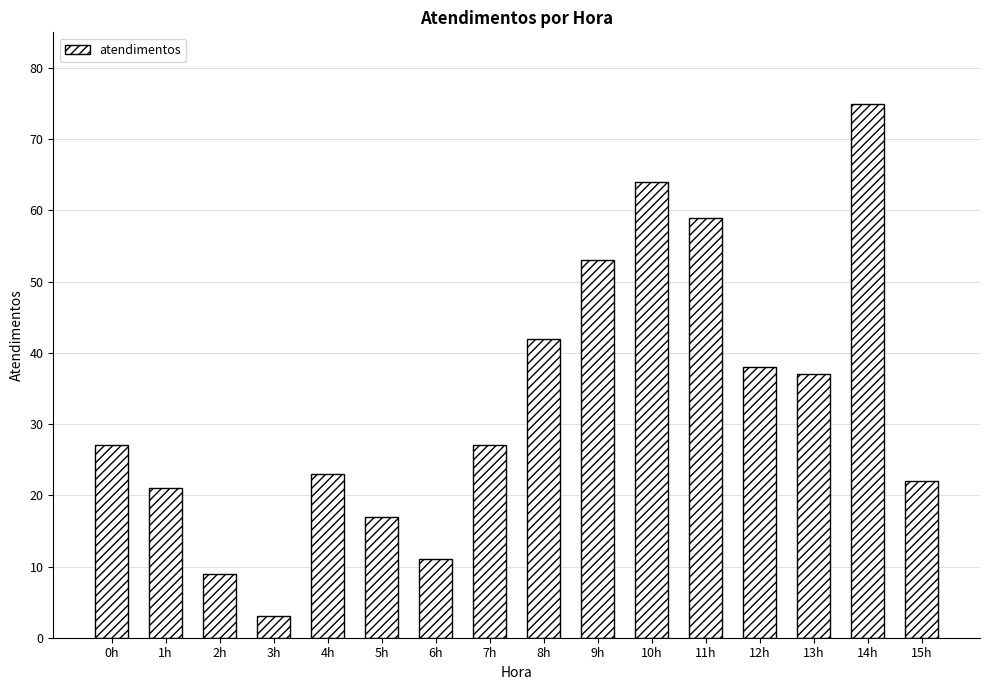

How many bars are there in total?

16